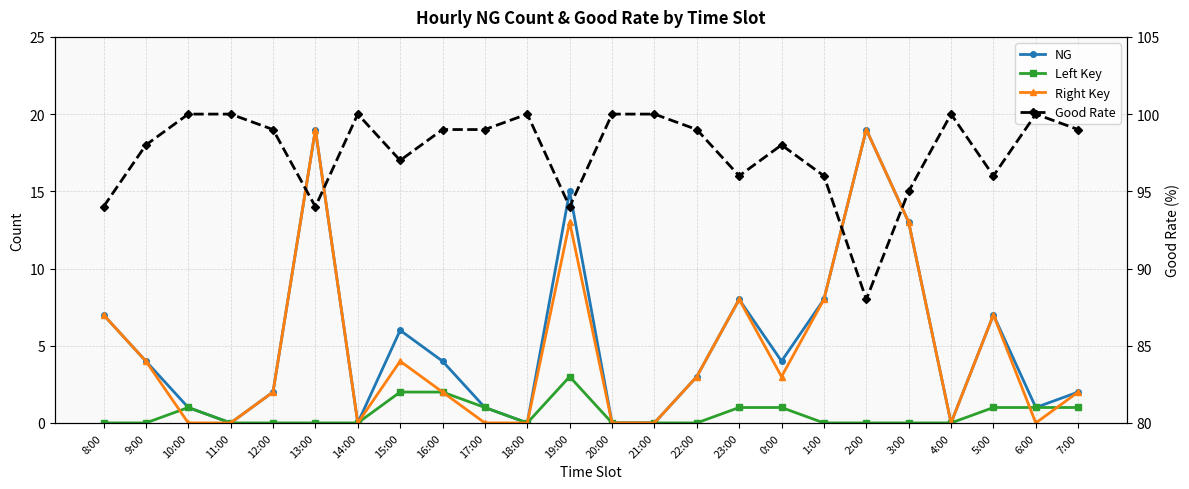

How many values in the Right Key series are below 3?

12